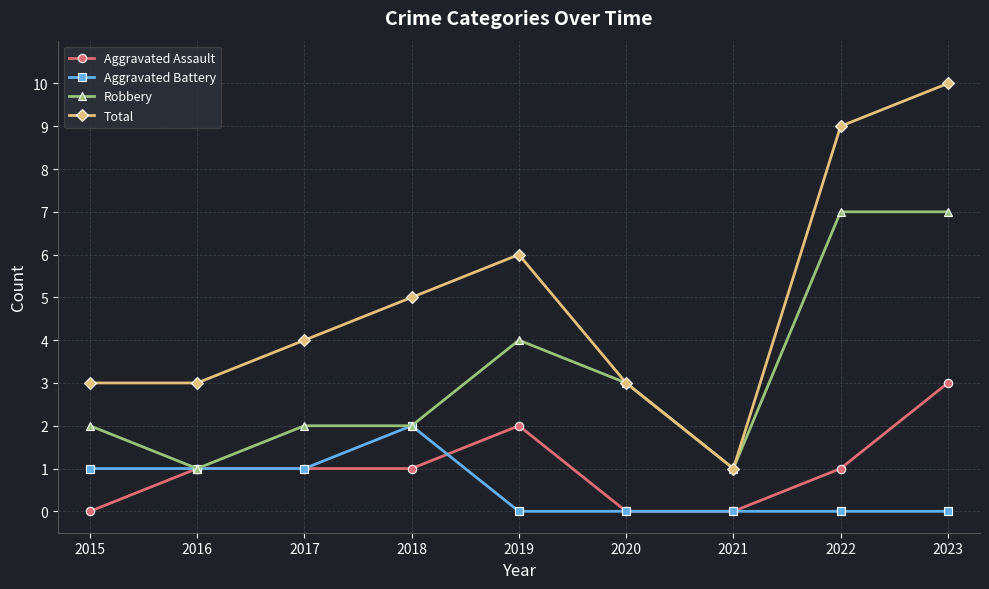

How many Aggravated Assault values are between 0 and 1?

7